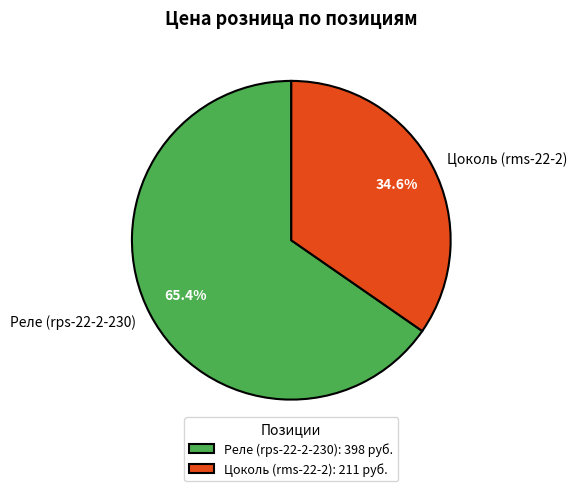

Is there any slice that represents more than half of the pie?

Yes